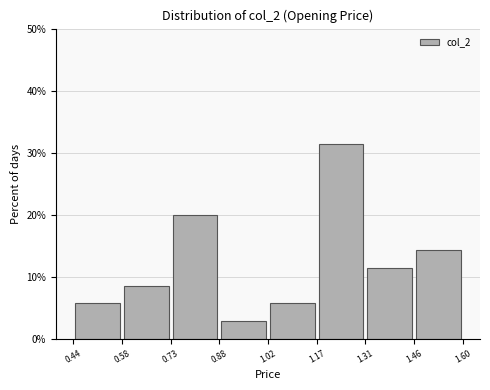

What is the height of the bar covering 0.73 to 0.88 on the x-axis? The values are not printed on the chart, so give them approximately, as read against the axis.

20